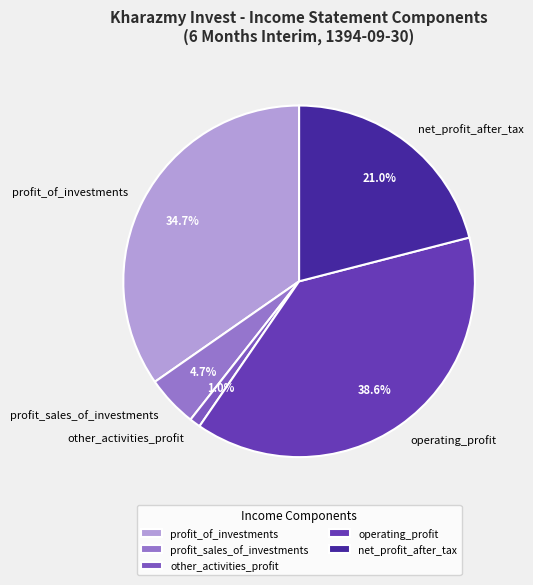

What is the total percentage of net_profit_after_tax and profit_sales_of_investments?

25.7%